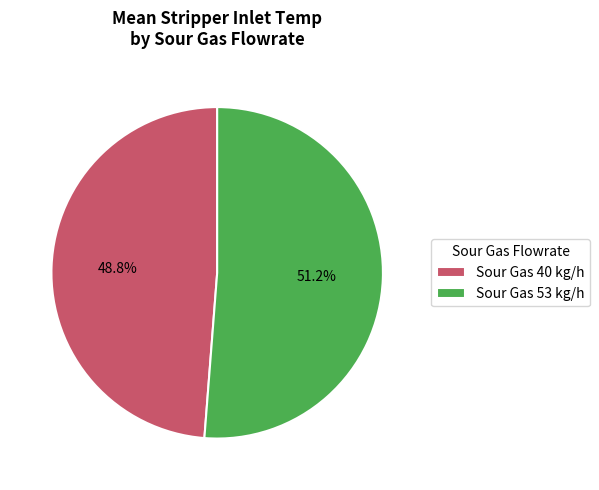

What portion of the pie excludes Sour Gas 53 kg/h?

48.8%